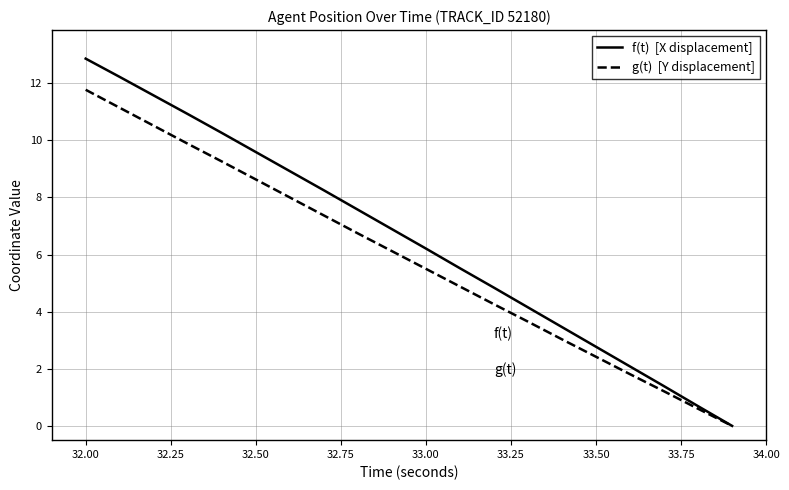

What is the greatest value displayed?

12.9